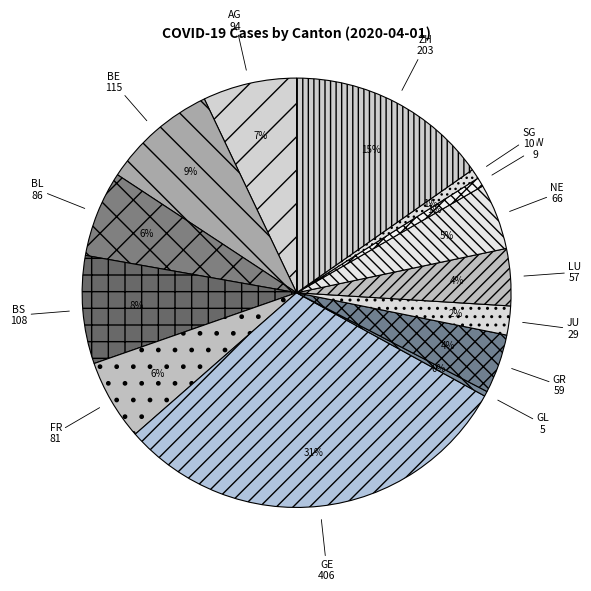

Is GE the majority of the pie?

No